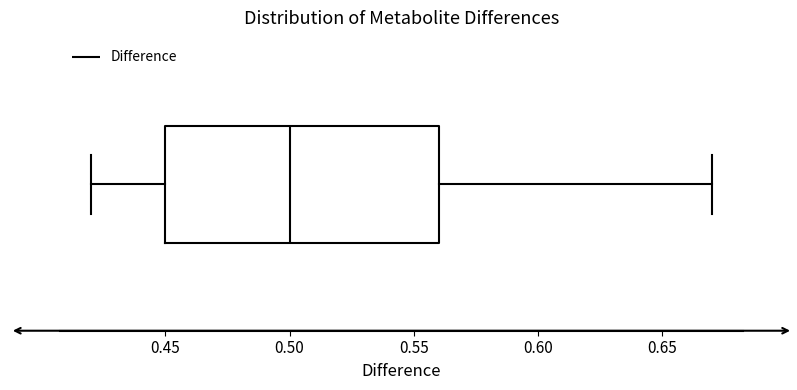

Read this box plot against the x-axis: the position of the median line, the range covered by the box, and the ends of both whiskers. The values are not printed on the chart, so give them approximately, as read against the axis.

median 0.50, box 0.45 to 0.56, whiskers 0.42 to 0.67